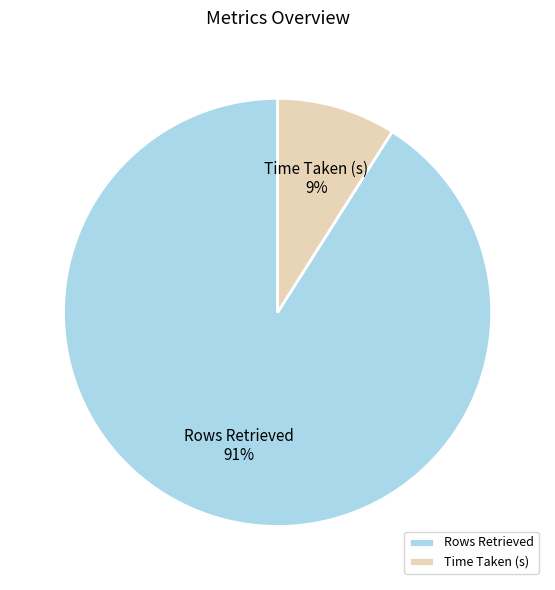

Approximately how many times larger is the value at Time Taken (s) compared to Rows Retrieved?

0.1